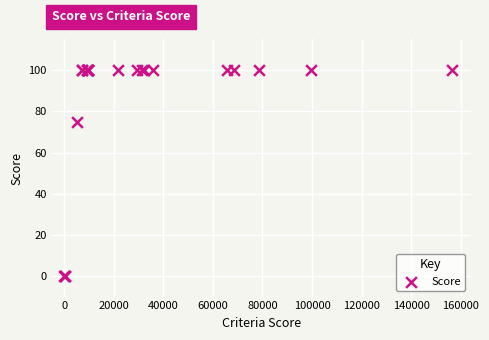

What Y value in the scatter plot is closest to 50?

75